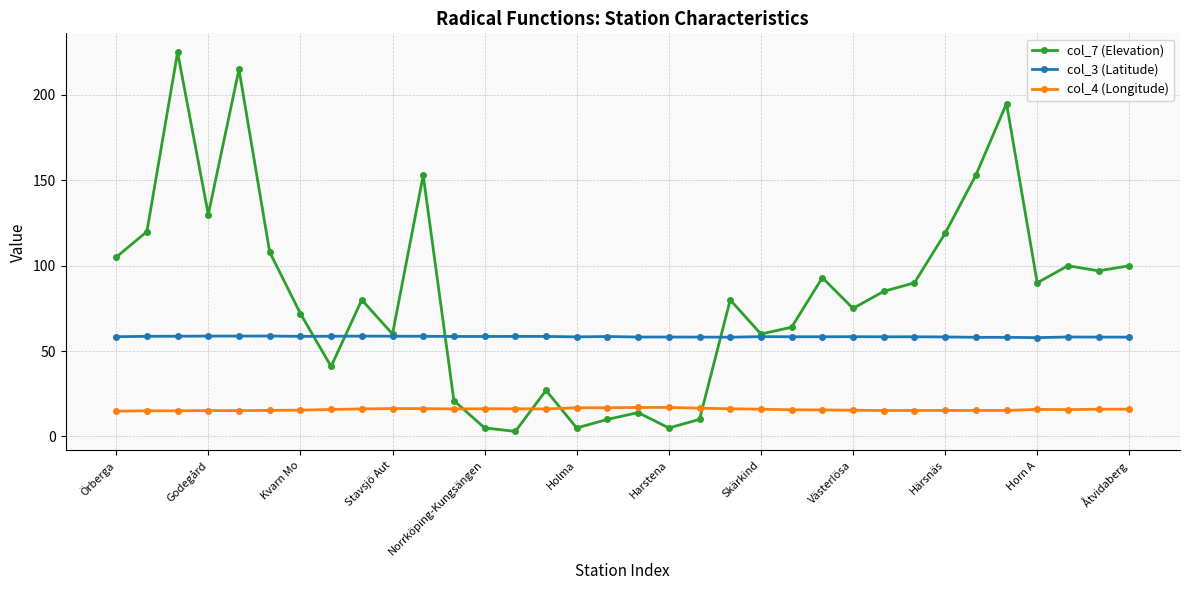

What is the value of the col_7 (Elevation) point at the 11th from the left?

153.0